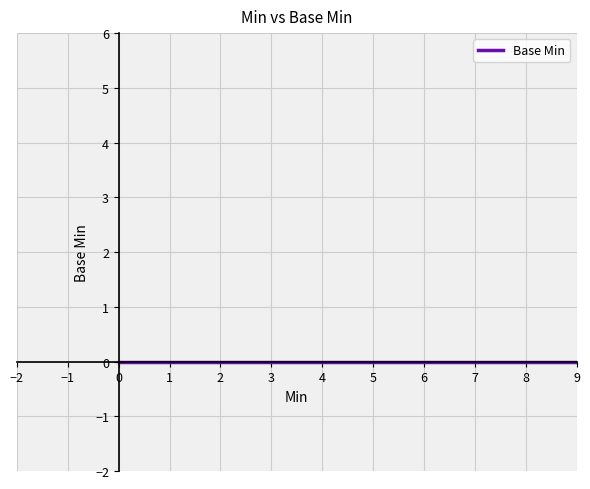

Reading left to right, transcribe all the data shown in this chart.

0	0	0	0	0	0	0	0	0	0	0	1	0	0	0	0	1	0	0	0